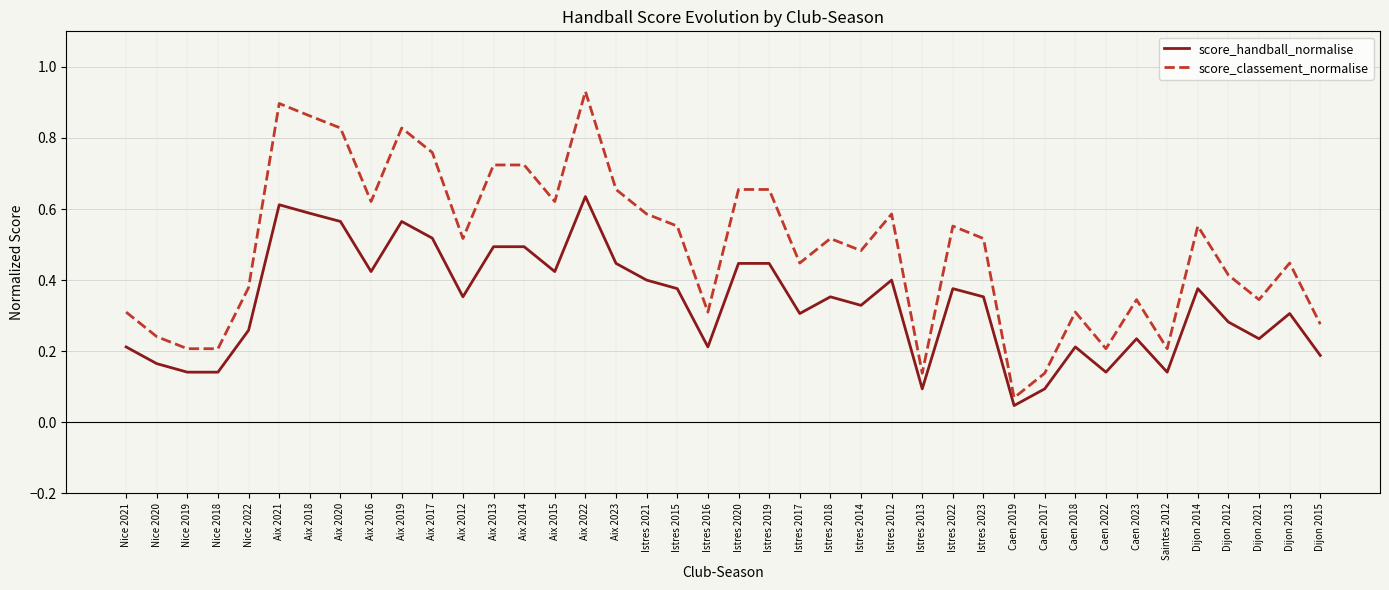

At which label does score_classement_normalise reach its peak?

Aix 2022